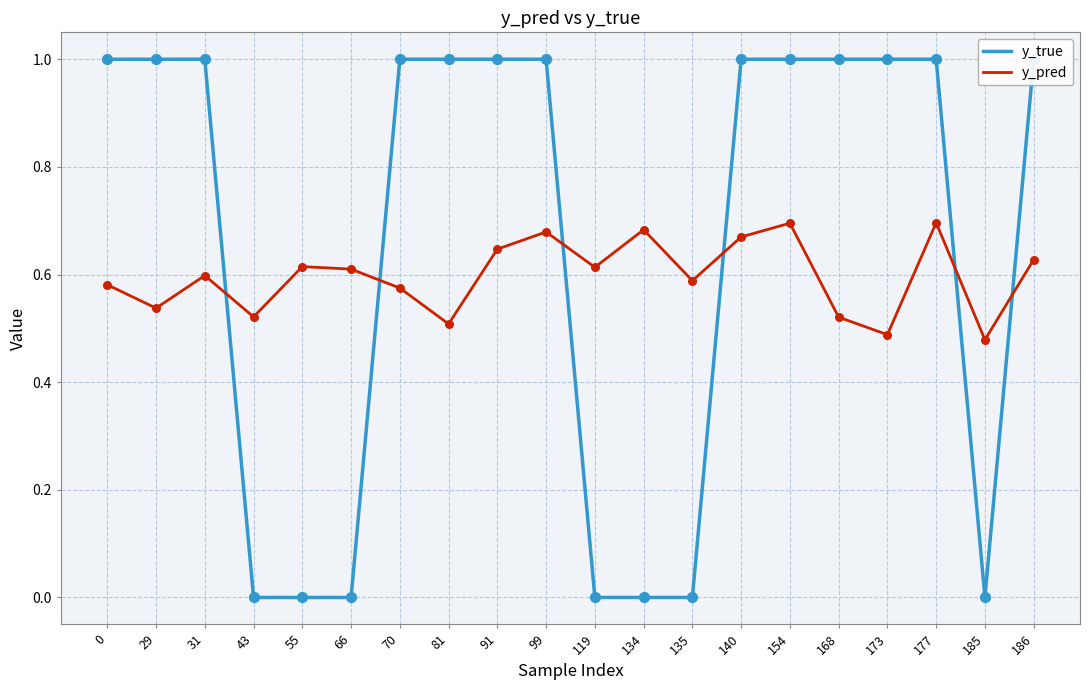

At how many categories does at least one series exceed 0?

20